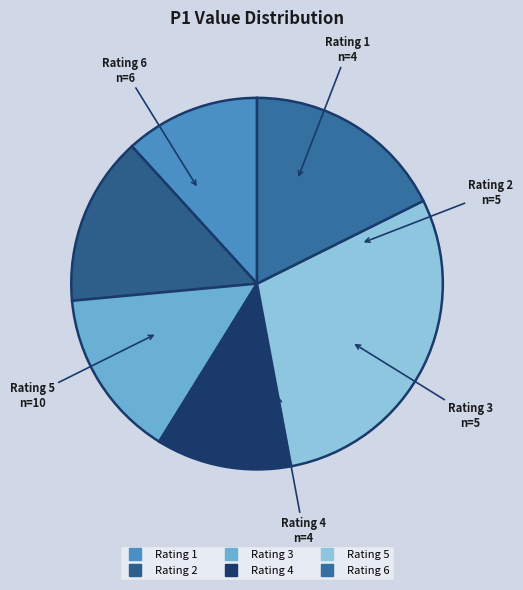

Count the number of slices in the pie.

6